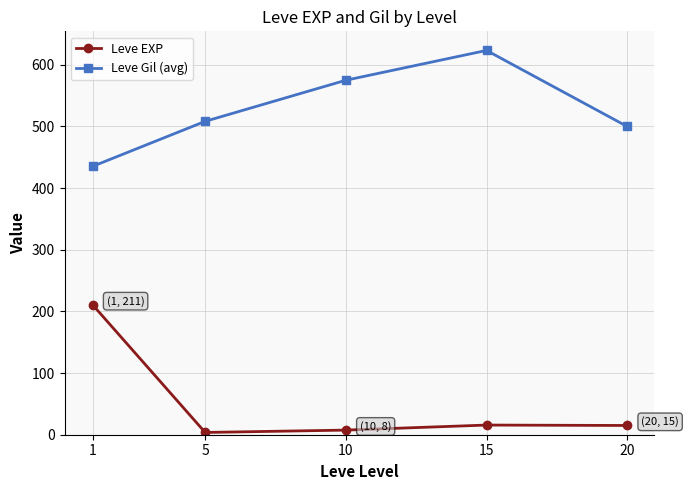

How many distinct data groups are displayed?

2